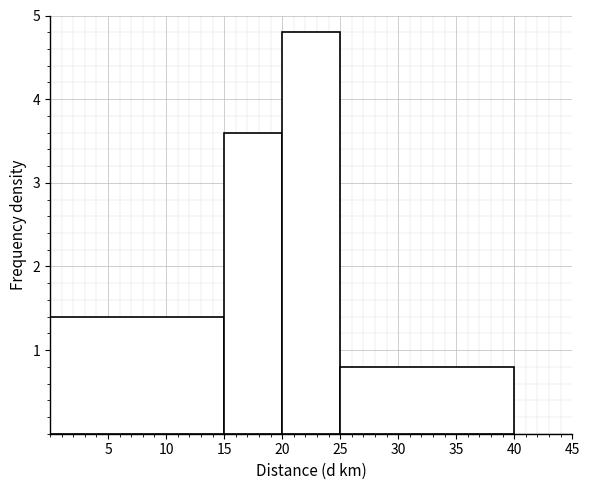

Reading left to right, transcribe this chart: for each bar, give the range it covers on the x-axis and its height. The values are not printed on the chart, so give them approximately, as read against the axis.

0 to 15: 1.4
15 to 20: 3.6
20 to 25: 4.8
25 to 40: 0.8